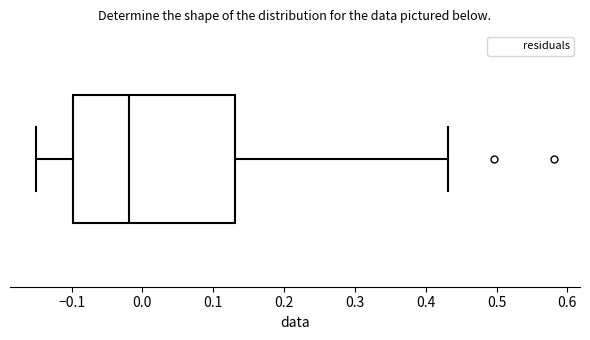

Transcribe this box plot: give where the median line is, the range the box spans, and where the two whiskers end, as read against the x-axis. The values are not printed on the chart, so give them approximately, as read against the axis.

median -0.02, box -0.10 to 0.13, whiskers -0.15 to 0.43